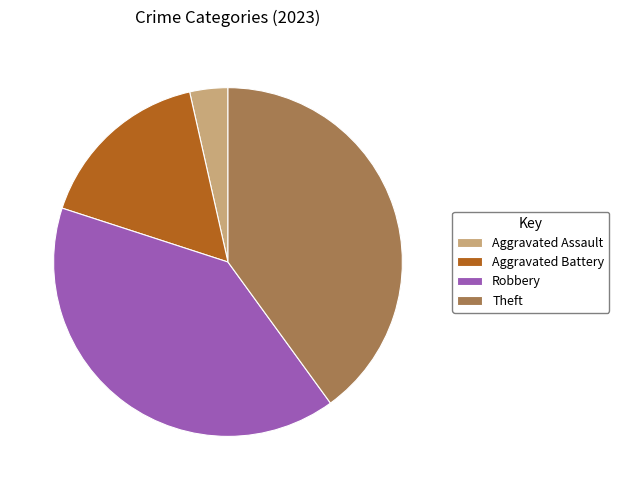

Which category has the smallest portion of the pie?

Aggravated Assault